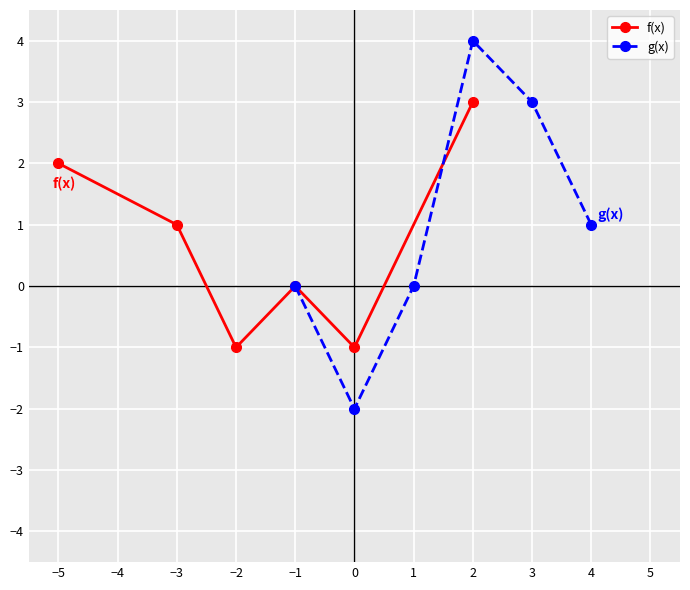

Where is the first local maximum for f(x)?

−1